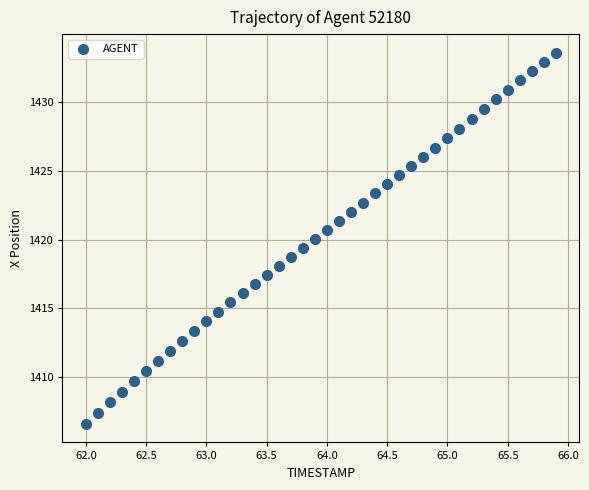

What is the range of X values (max minus min)?

3.9